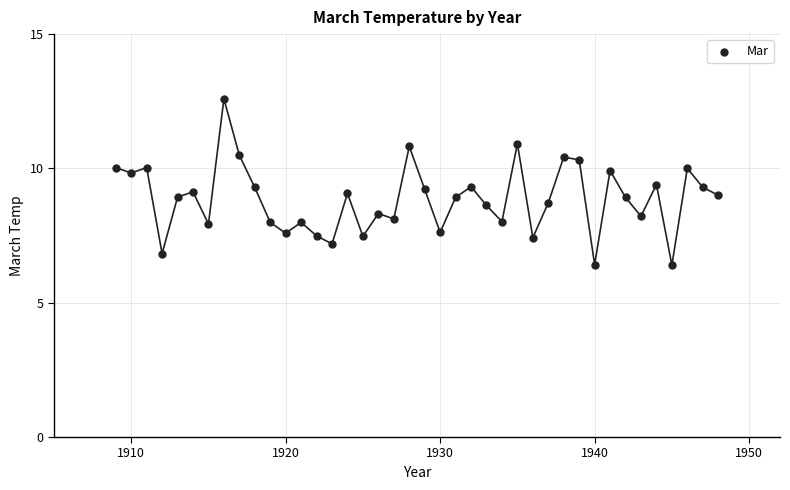

What is the range of Y values (max minus min)?

6.2